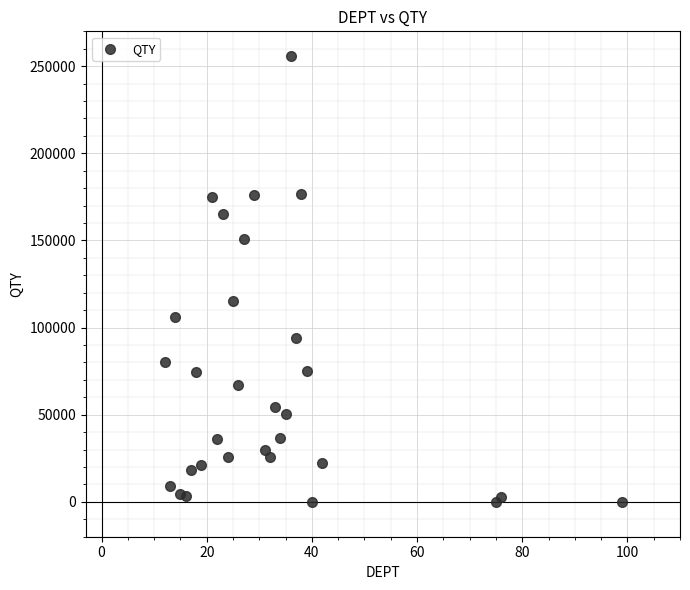

What Y value in the scatter plot is closest to 127898?

115140.0